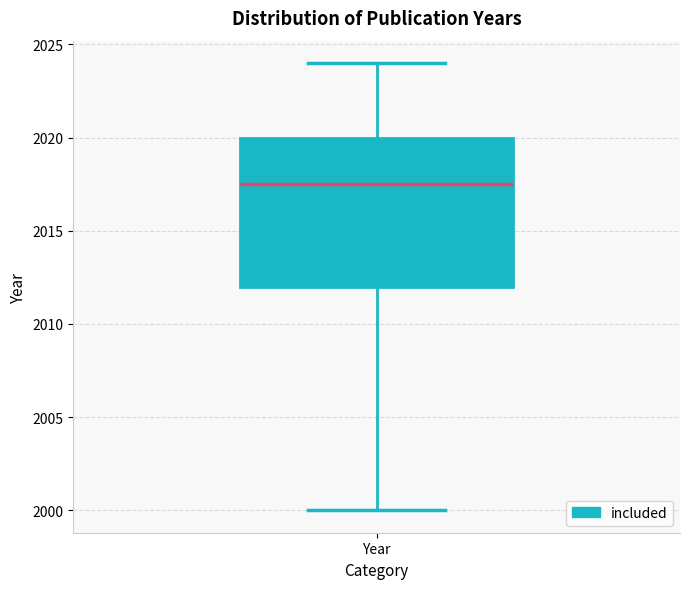

Where does the median line of the box for Year sit on the y-axis? The values are not printed on the chart, so give them approximately, as read against the axis.

2017.5